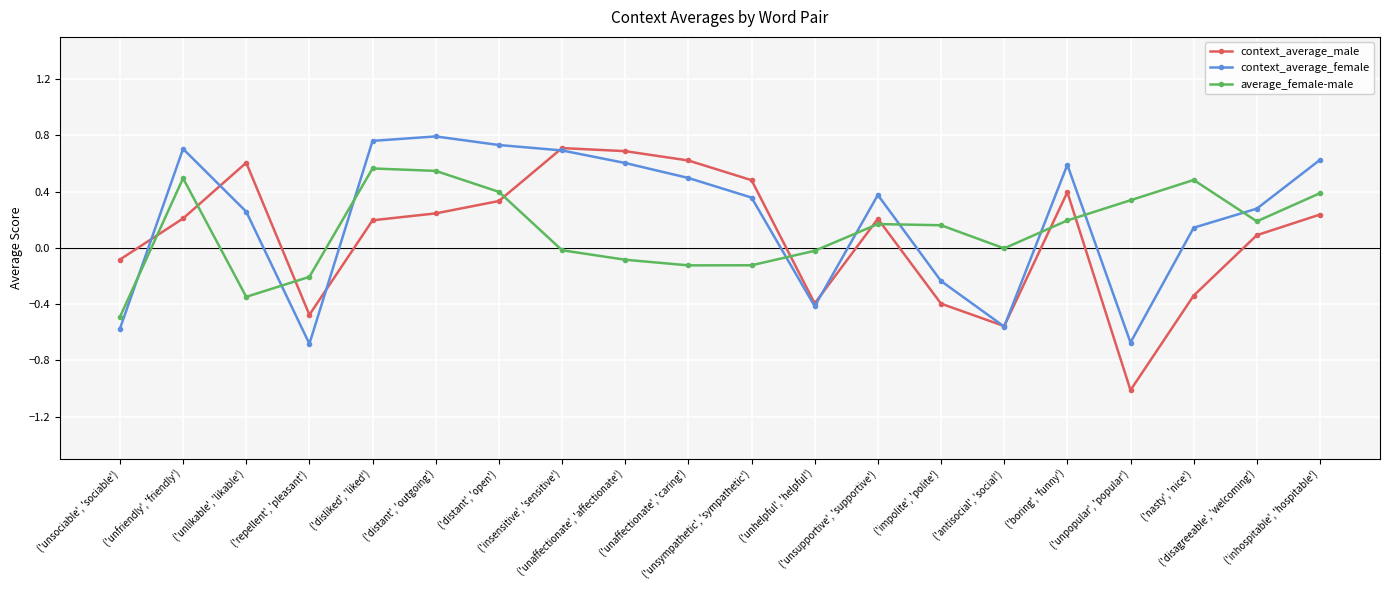

Which series changed the most between ('repellent', 'pleasant') and ('boring', 'funny')?

context_average_female